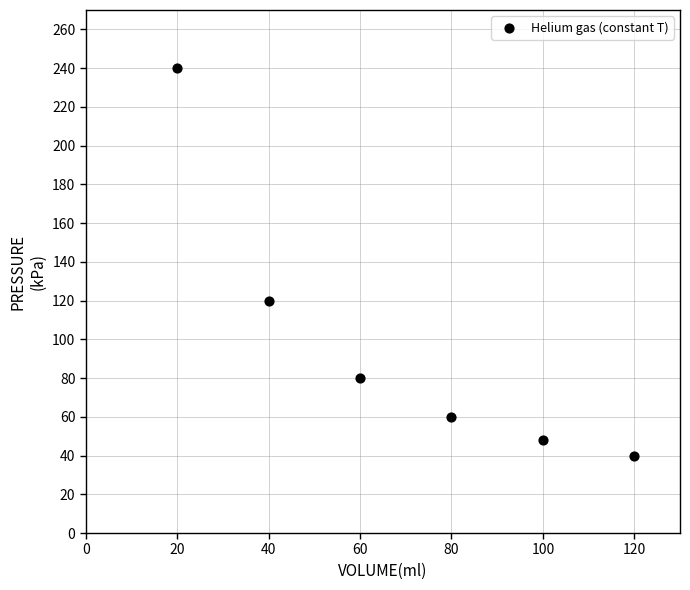

What is the average X value?

70